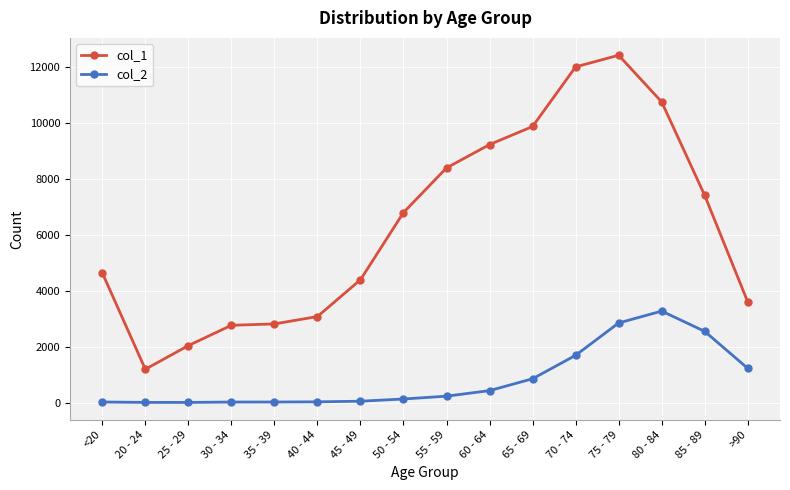

Does the chart display data point markers on the line(s)?

Yes